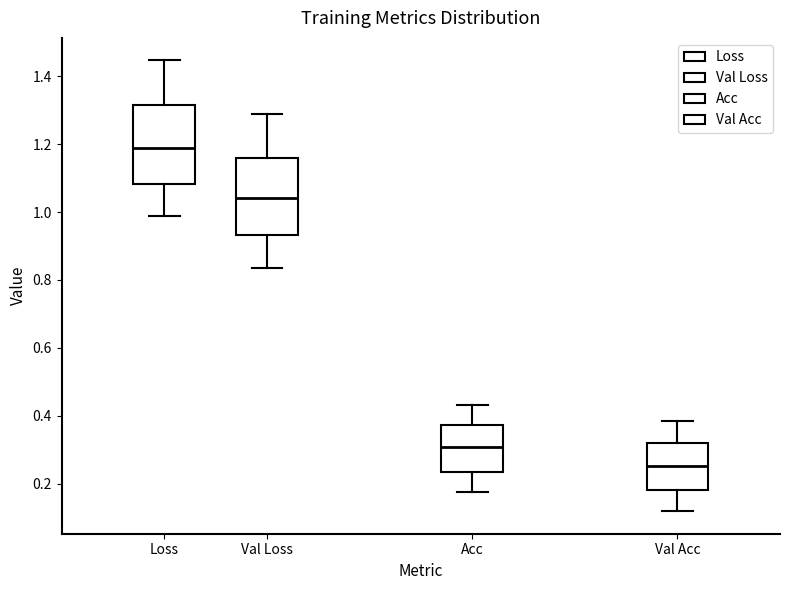

Reading left to right, read every box against the y-axis: the position of its median line, the range the box covers, and the ends of its whiskers. The values are not printed on the chart, so give them approximately, as read against the axis.

Loss: median 1.18, box 1.08 to 1.32, whiskers 0.98 to 1.44
Val Loss: median 1.04, box 0.94 to 1.16, whiskers 0.84 to 1.28
Acc: median 0.30, box 0.24 to 0.38, whiskers 0.18 to 0.44
Val Acc: median 0.26, box 0.18 to 0.32, whiskers 0.12 to 0.38